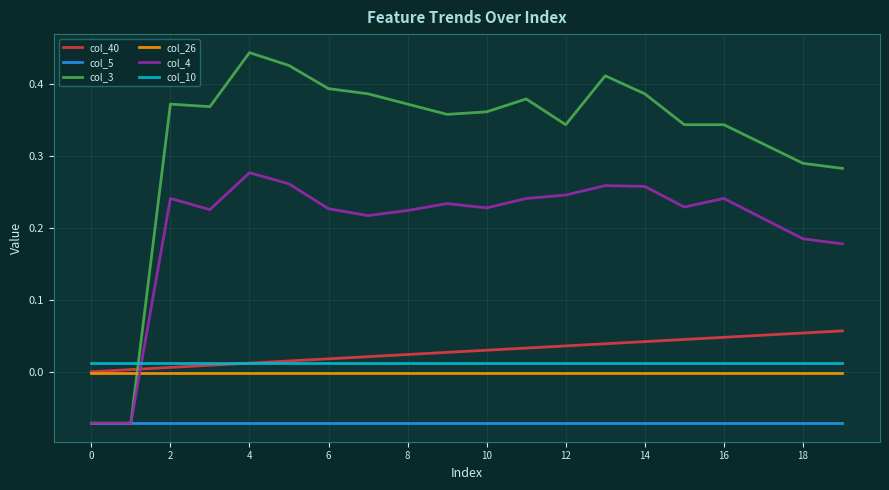

True or false: col_26 and col_4 intersect in this chart.

True